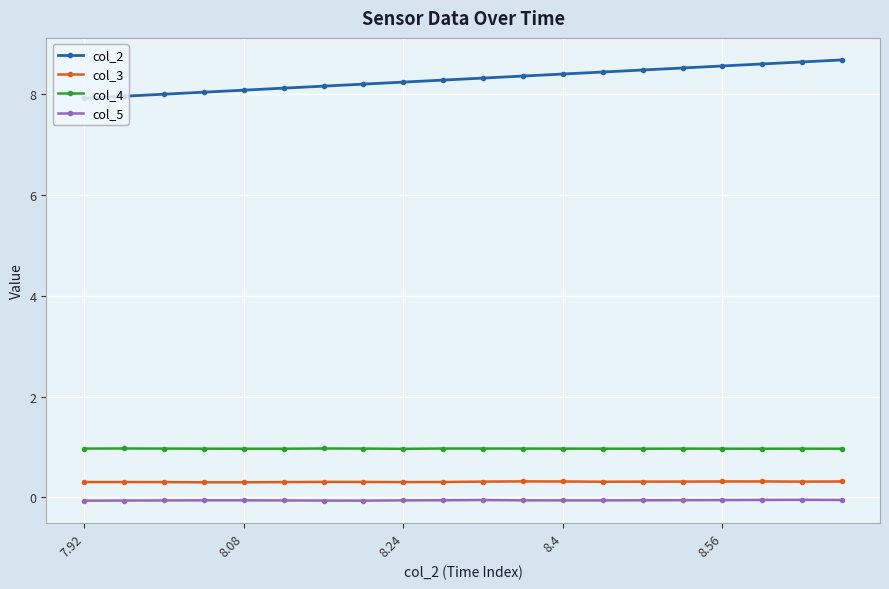

Count the number of categories in the chart.

20